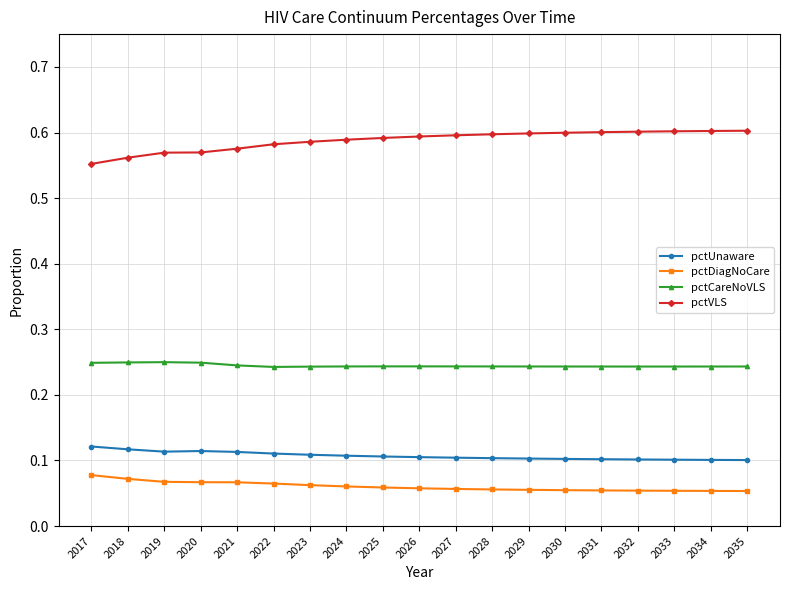

True or false: pctDiagNoCare and pctVLS intersect in this chart.

False